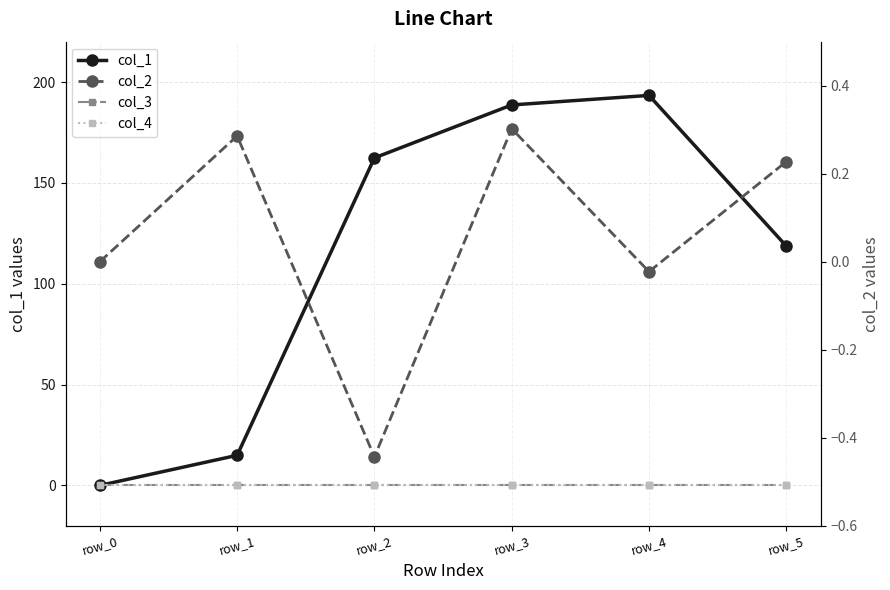

Which series ends up on top after the final intersection of col_3 and col_2?

col_2